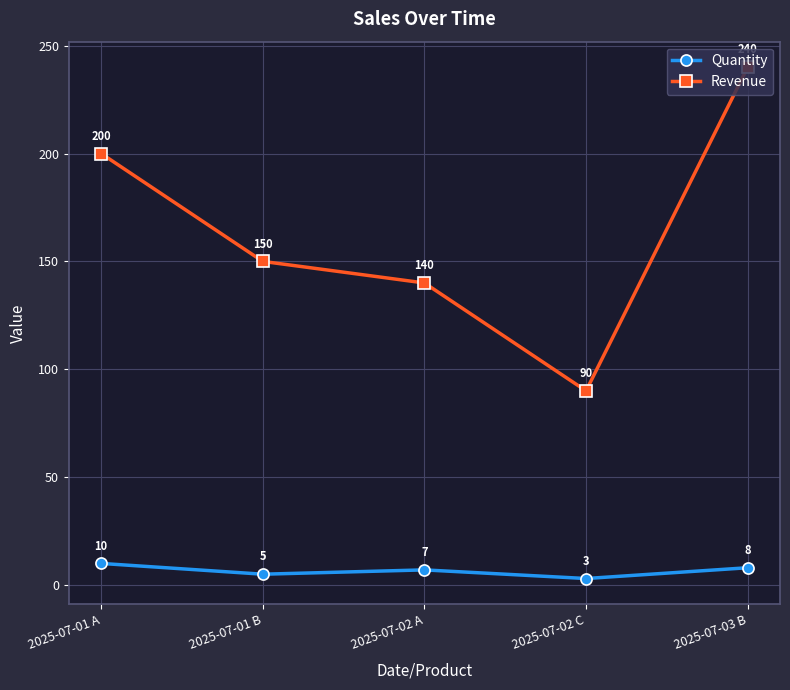

What is the label of the 1st point from the left?

2025-07-01 A